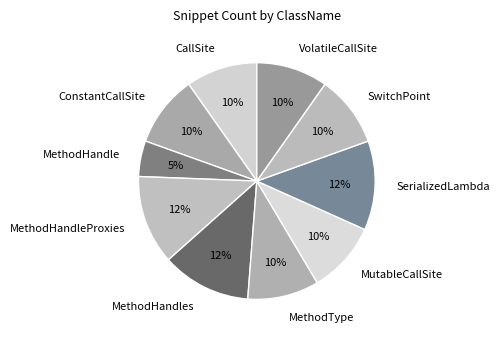

How many slices are in this pie chart?

10